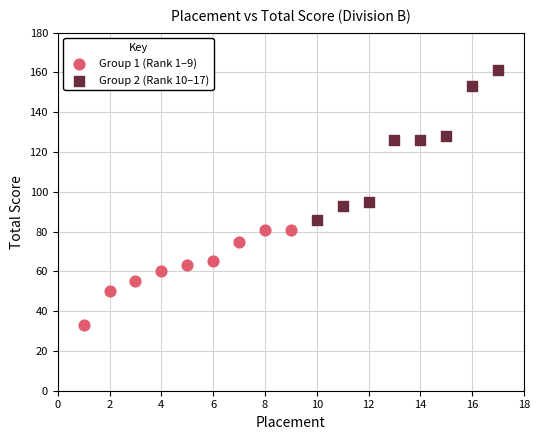

Which series reaches the minimum Y coordinate?

Group 1 (Rank 1–9)